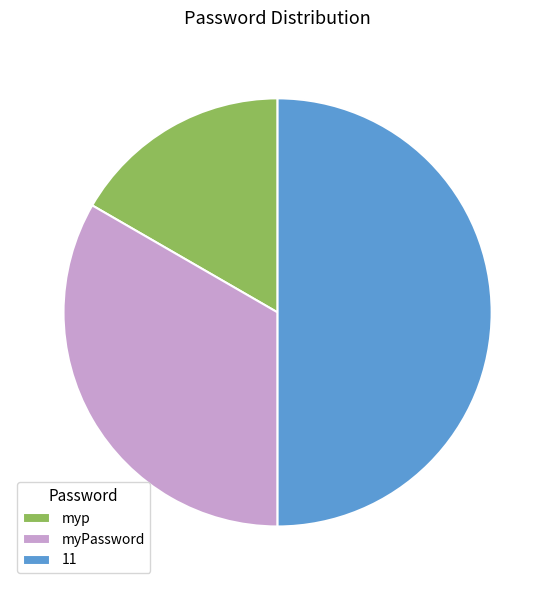

The myp slice represents 12% of the pie. True or false?

False